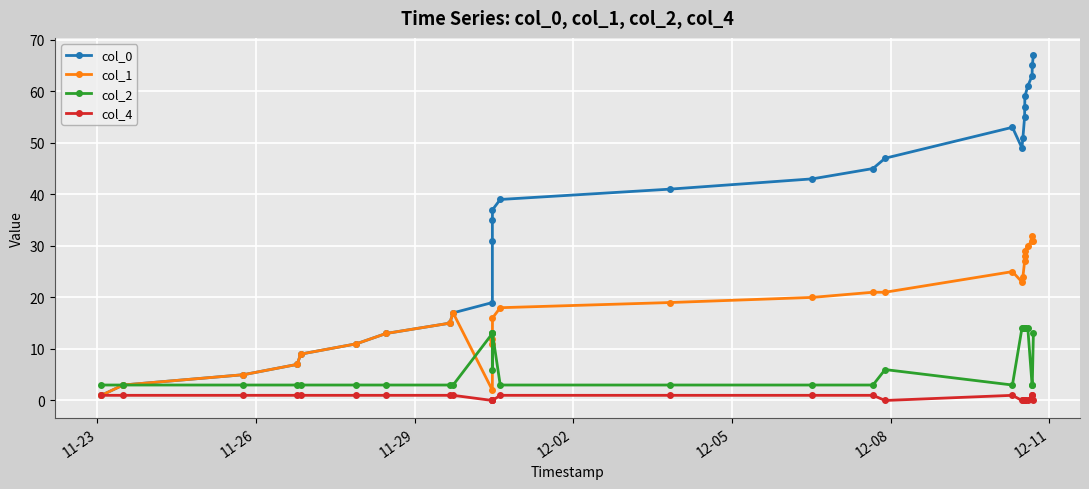

Which series has the largest range (max minus min)?

col_0